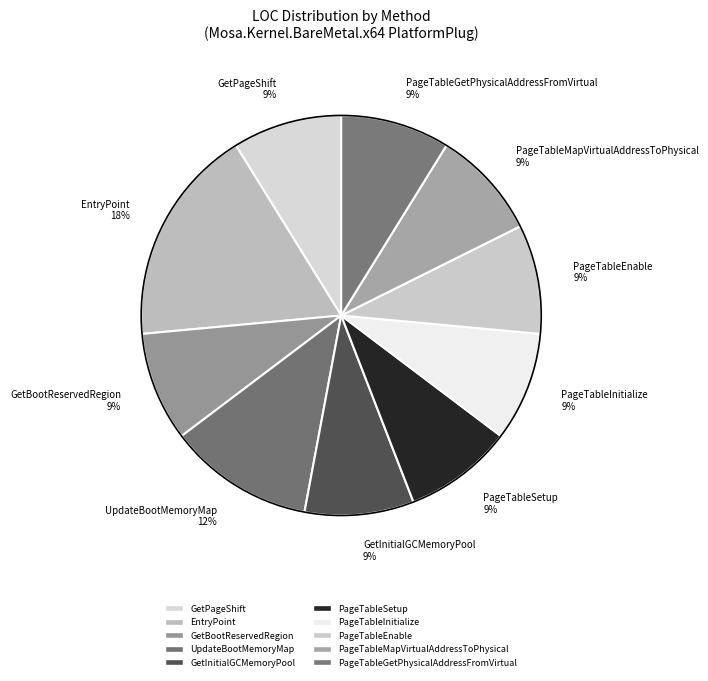

Is PageTableEnable 9% the majority of the pie?

No